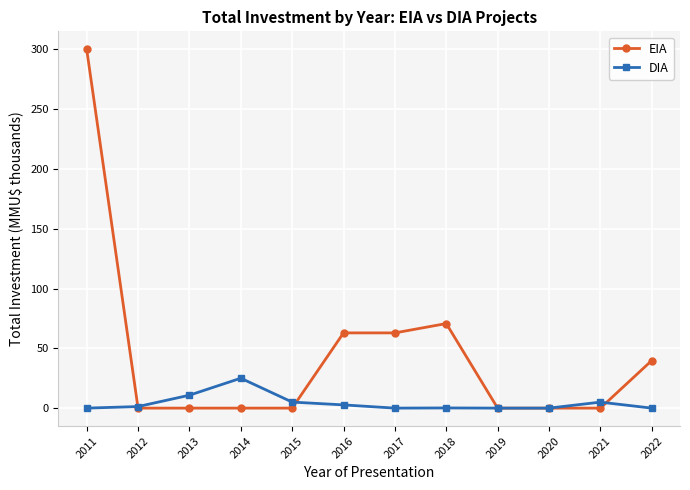

Count the number of categories in the chart.

12